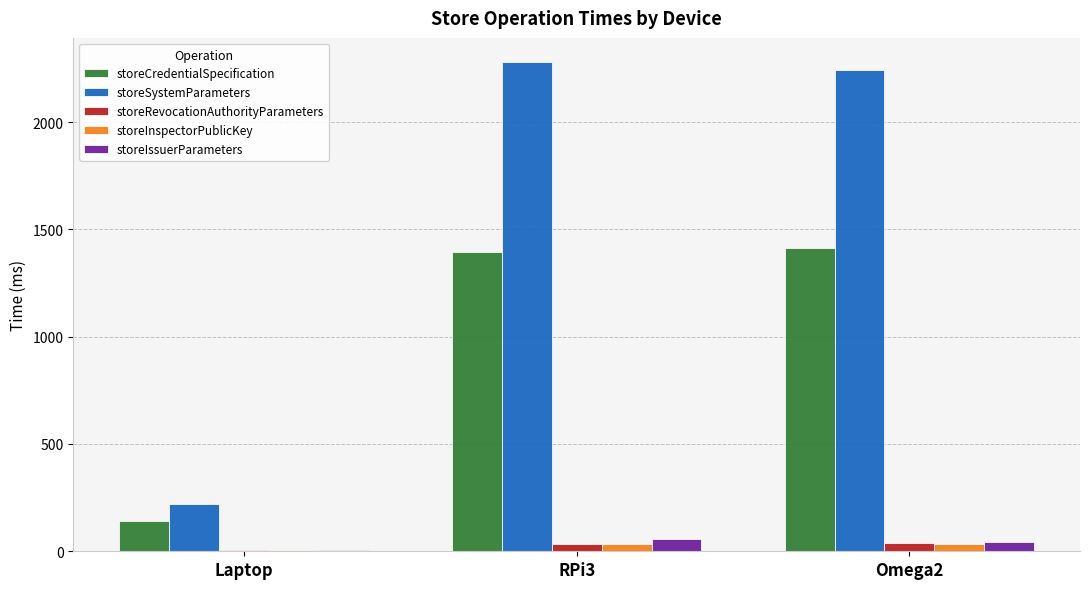

The value of storeCredentialSpecification at RPi3 is 1395.1. True or false?

True